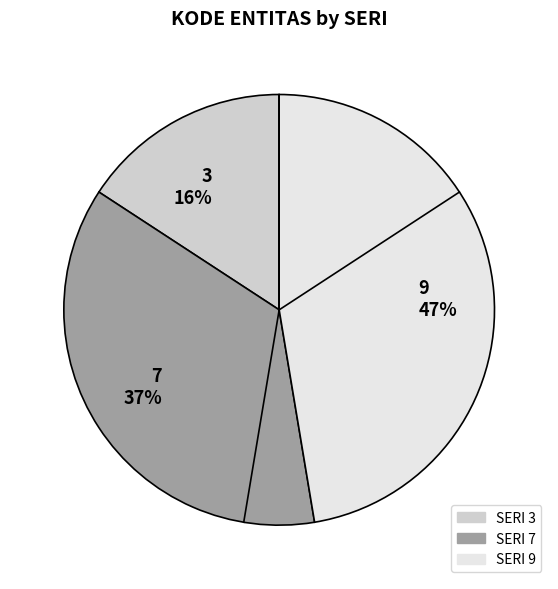

Does any single category account for the majority?

No